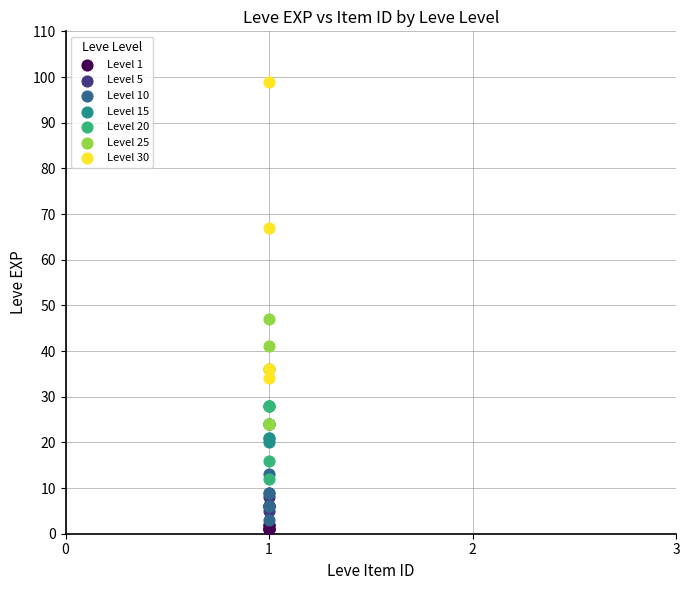

Which series contains the highest Y value?

Level 30